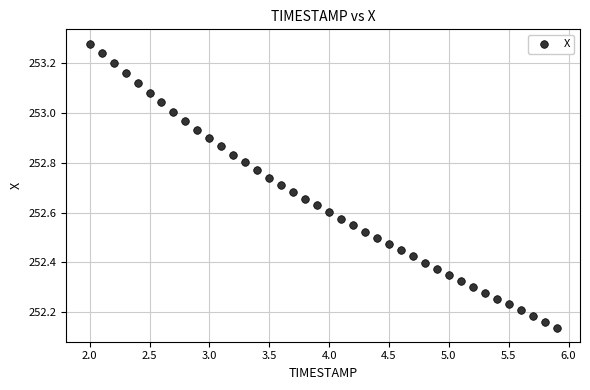

What is the range of X values (max minus min)?

3.9